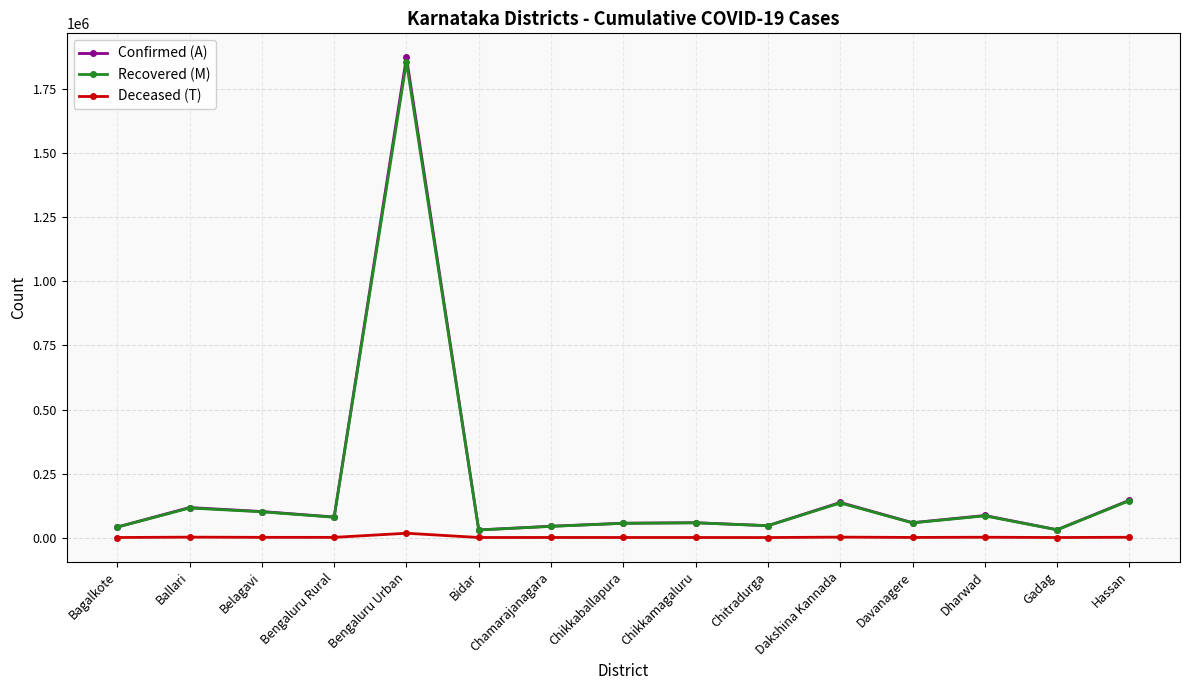

What position from the right is Davanagere?

4